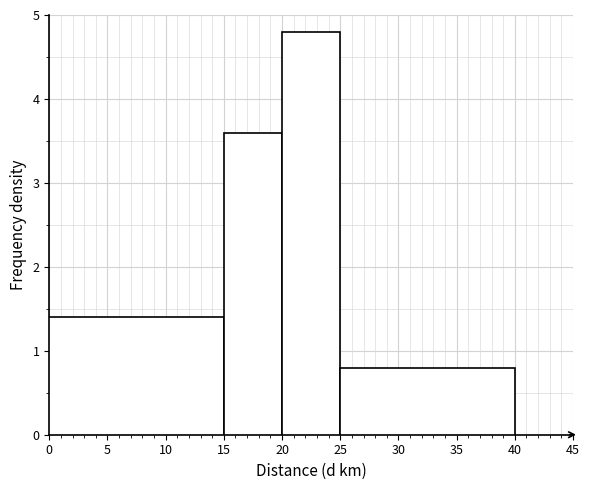

Reading left to right, transcribe this chart: for each bar, give the range it covers on the x-axis and its height. The values are not printed on the chart, so give them approximately, as read against the axis.

0 to 15: 1.4
15 to 20: 3.6
20 to 25: 4.8
25 to 40: 0.8